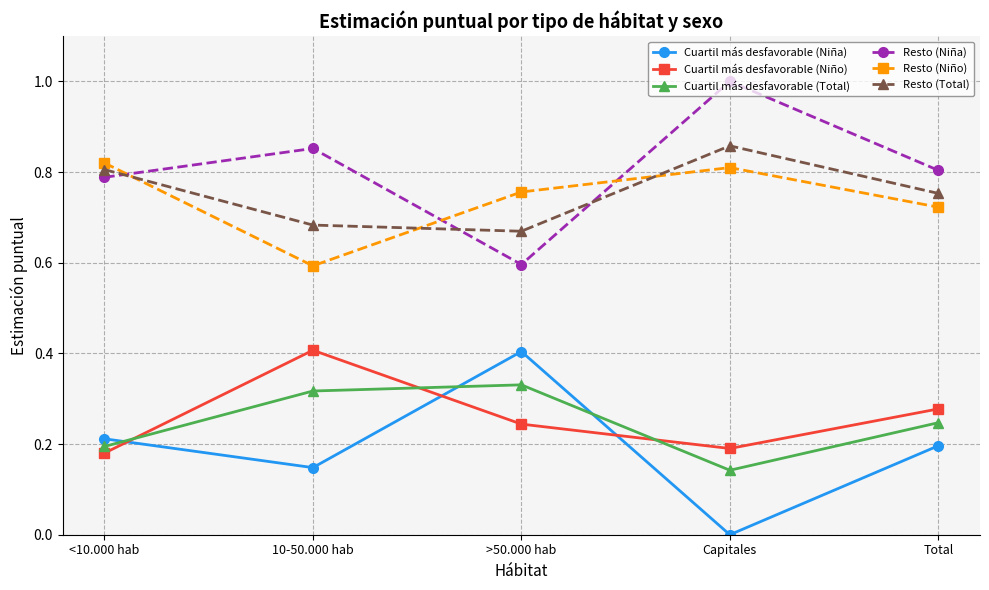

What is the sum of the Resto (Total) values at Capitales and Total?

1.6